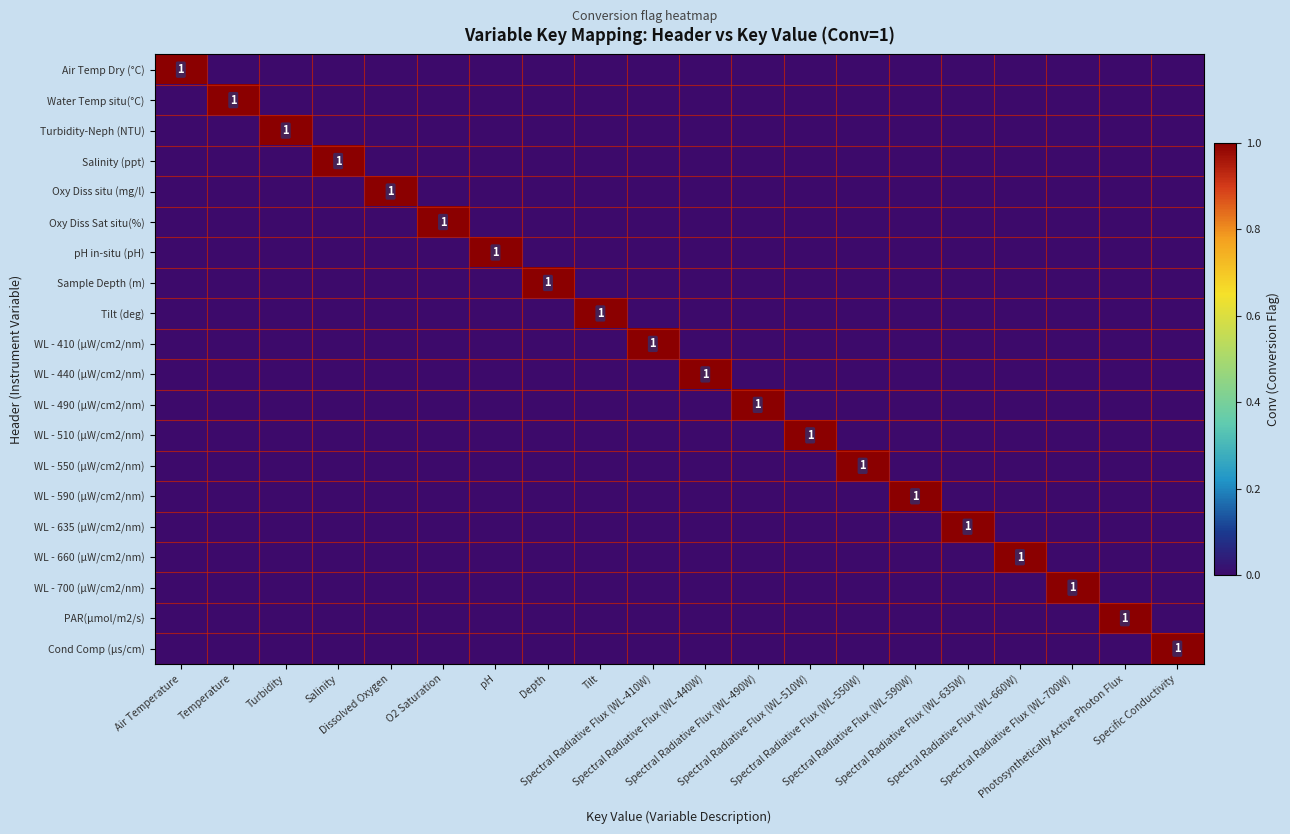

At which label does WL - 510 (µW/cm2/nm) reach its minimum?

Air Temperature